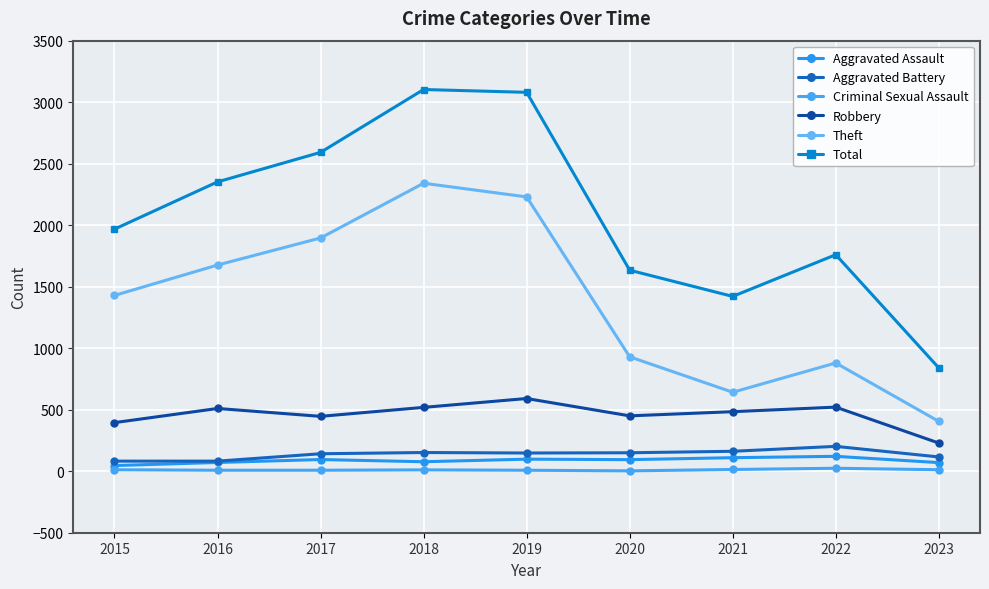

Where is the first local maximum for Aggravated Battery?

2018